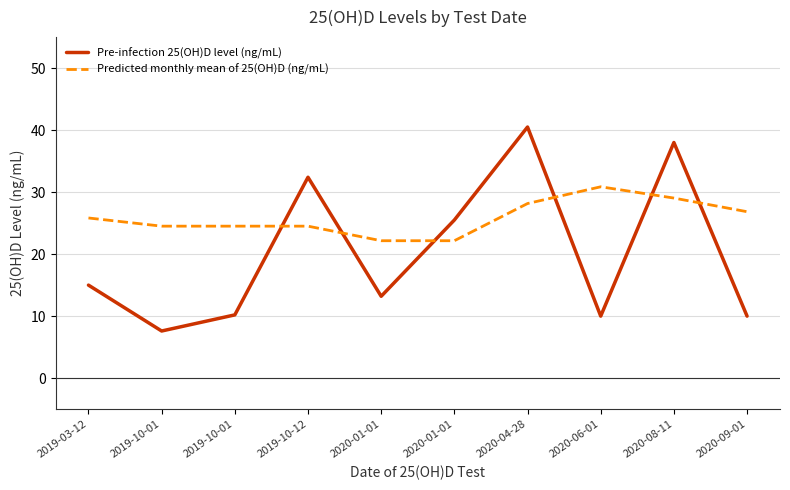

How many lines are shown in the chart?

2